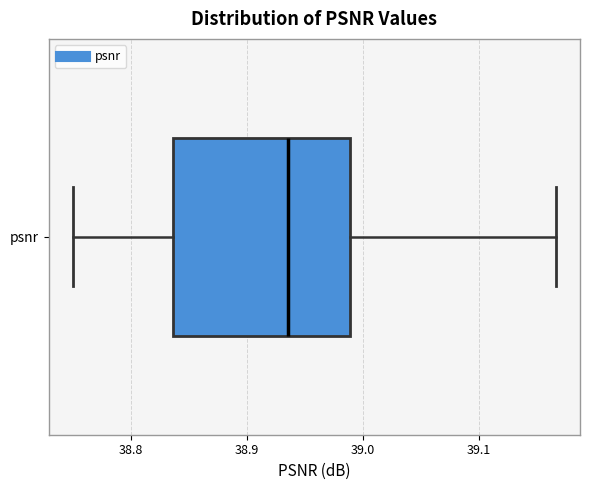

Transcribe this box plot: give where the median line is, the range the box spans, and where the two whiskers end, as read against the x-axis. The values are not printed on the chart, so give them approximately, as read against the axis.

median 38.94, box 38.84 to 38.99, whiskers 38.75 to 39.17